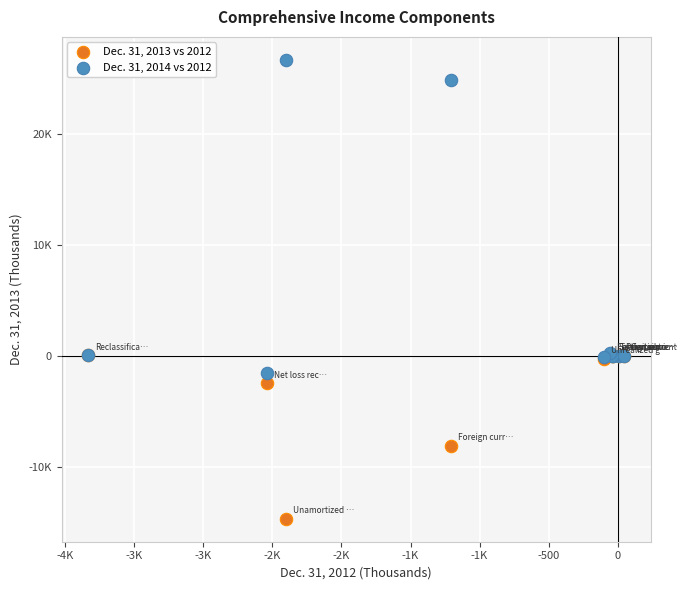

Which series reaches the minimum Y coordinate?

Dec. 31, 2013 vs 2012